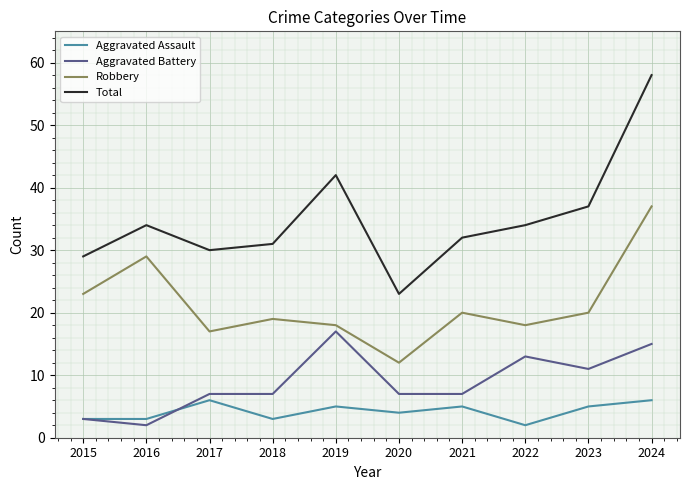

What is the difference between the second highest and second lowest values in the Robbery series?

12